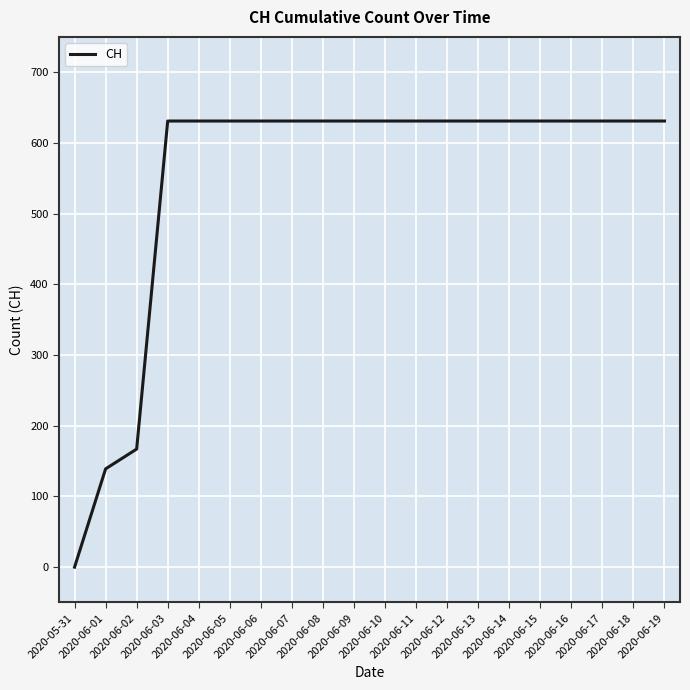

What is the greatest value displayed?

631